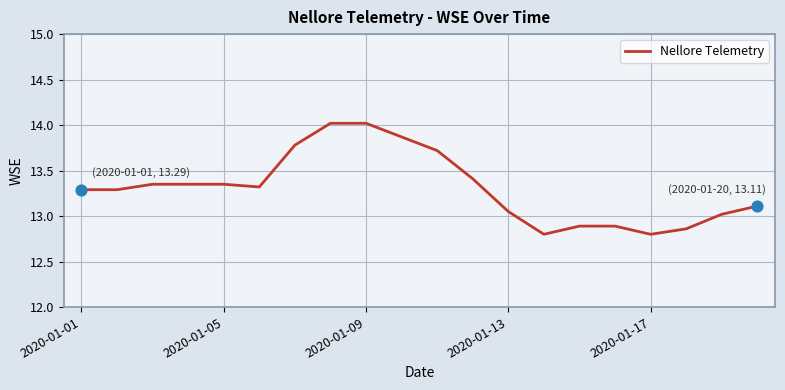

What is the smallest value displayed?

12.8